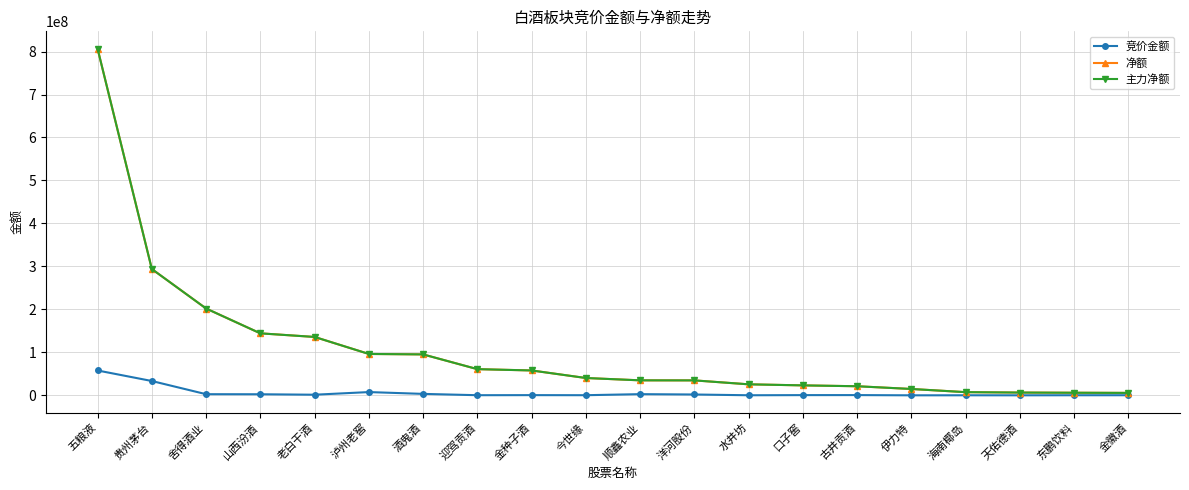

Is this an area chart (filled region under the line)?

No